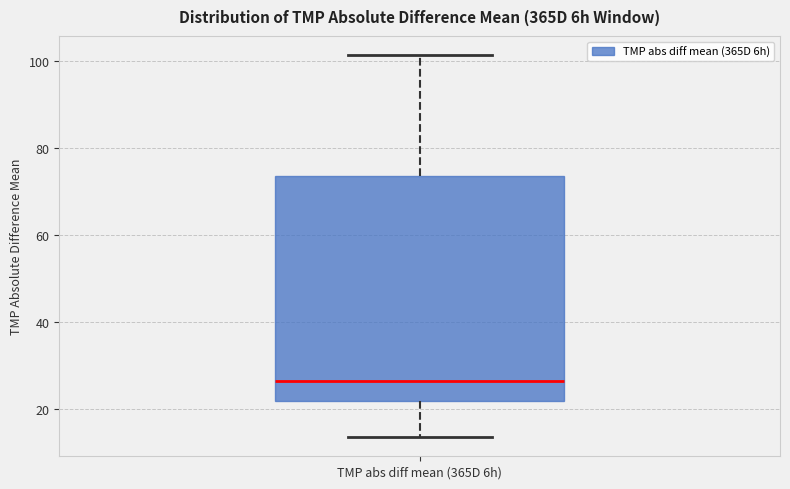

Transcribe this box plot: give where the median line is, the range the box spans, and where the two whiskers end, as read against the y-axis. The values are not printed on the chart, so give them approximately, as read against the axis.

median 26, box 22 to 74, whiskers 14 to 102